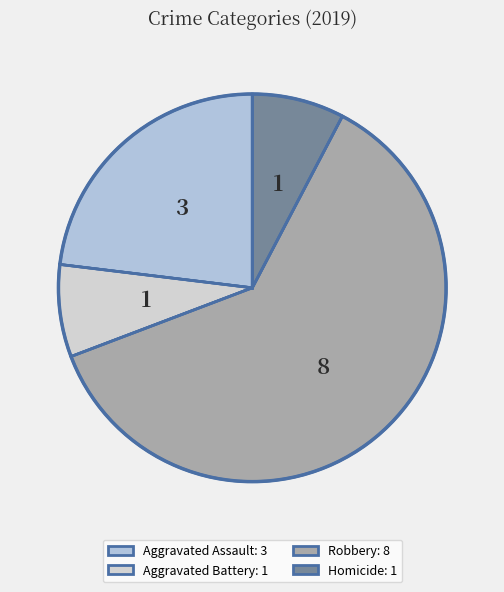

What percentage is the Robbery slice, to the nearest percent?

62%